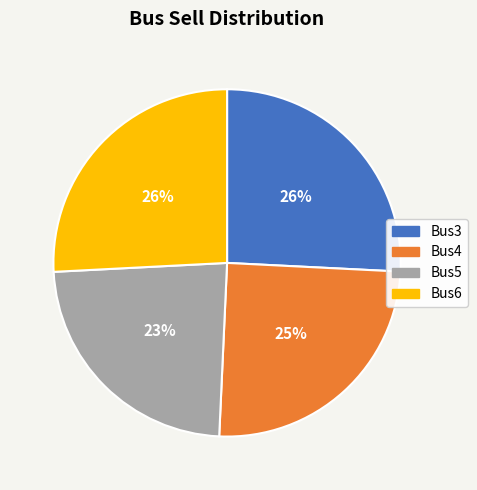

To the nearest percent, what is the combined percentage of Bus4 and Bus6?

51%